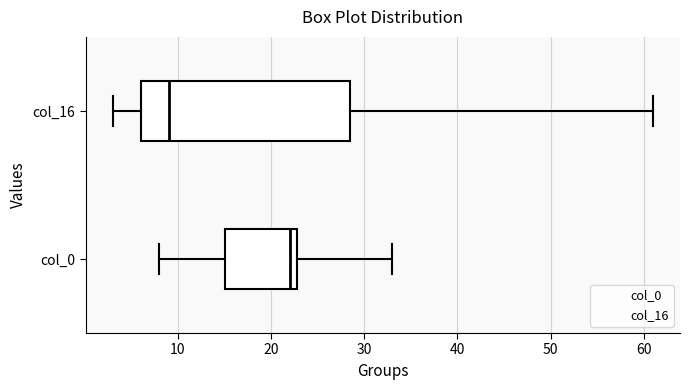

Which box is the widest, from its left edge to its right edge?

col_16